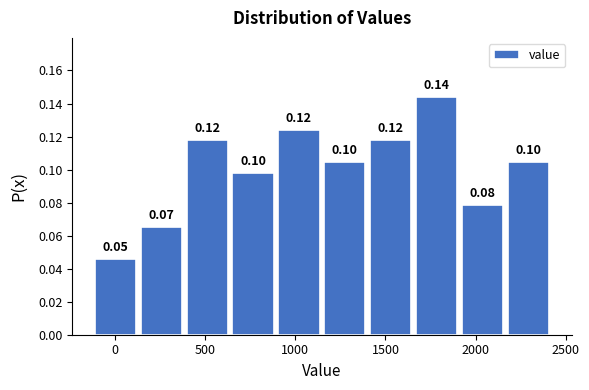

Which range on the x-axis has the tallest bar?

1650 to 1900